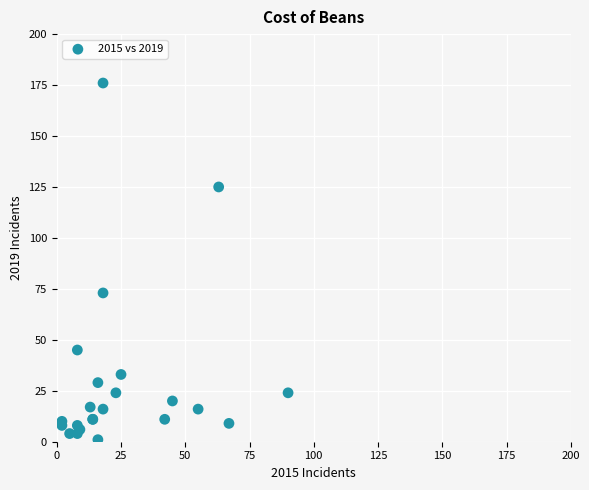

What Y value in the scatter plot is closest to 88?

73